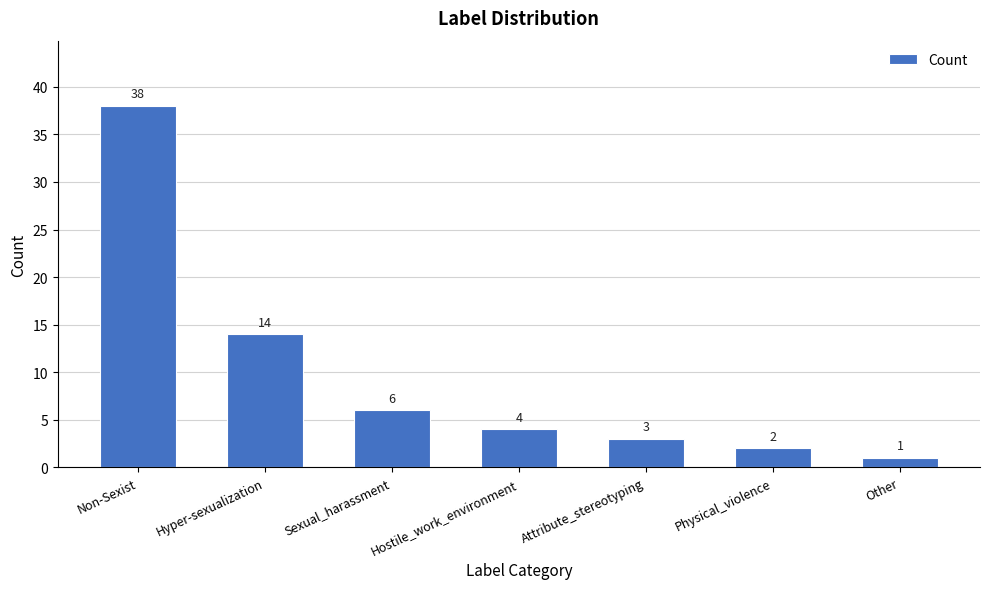

Between Hostile_work_environment and Sexual_harassment, which is larger?

Sexual_harassment